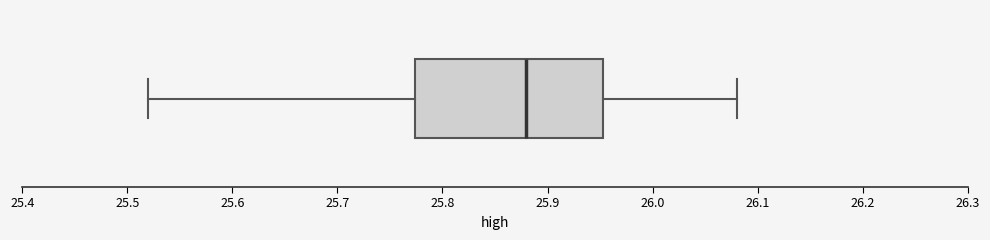

Where does the median line of the box sit on the x-axis? The values are not printed on the chart, so give them approximately, as read against the axis.

25.88